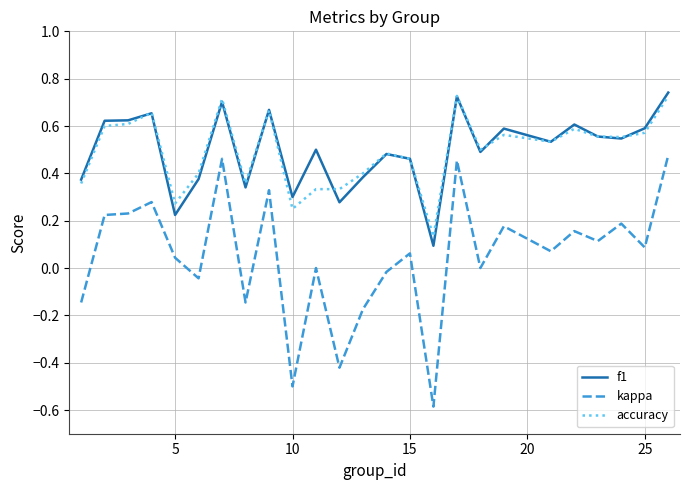

Rank the series by their maximum value, from lowest to highest.

kappa, accuracy, f1